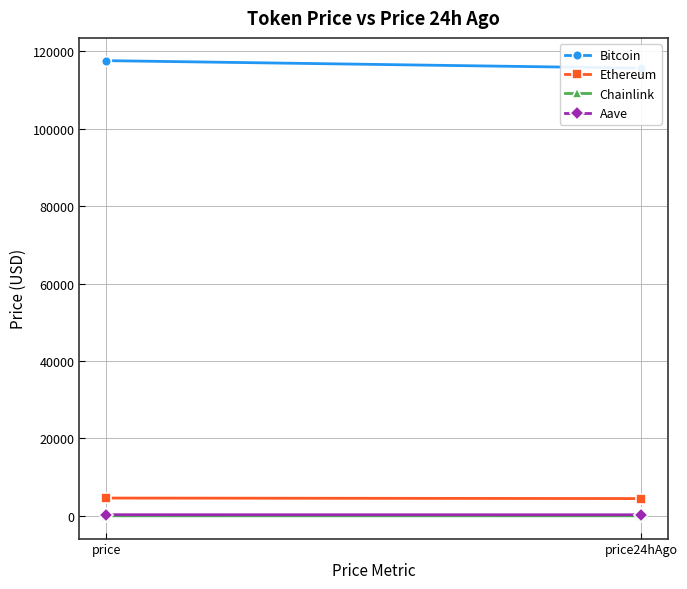

Which label corresponds to the smallest value in the chart?

price24hAgo